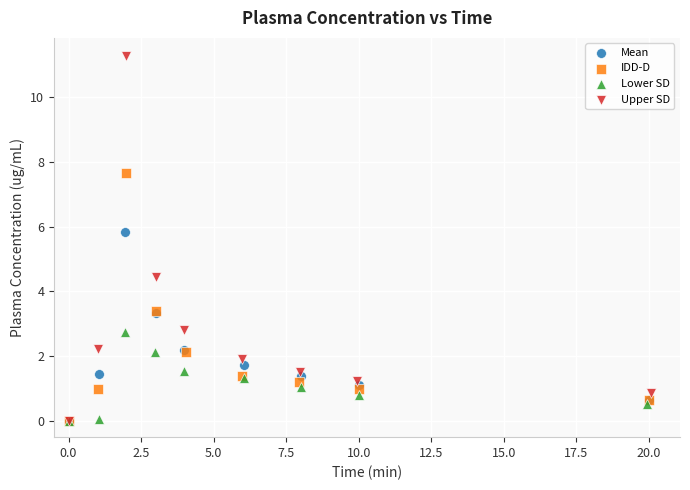

Which series contains the highest Y value?

Upper SD